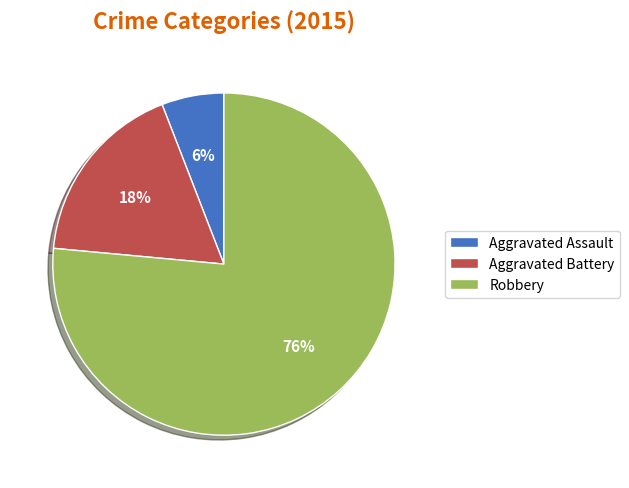

To the nearest percent, what percentage of the pie is Aggravated Assault?

6%